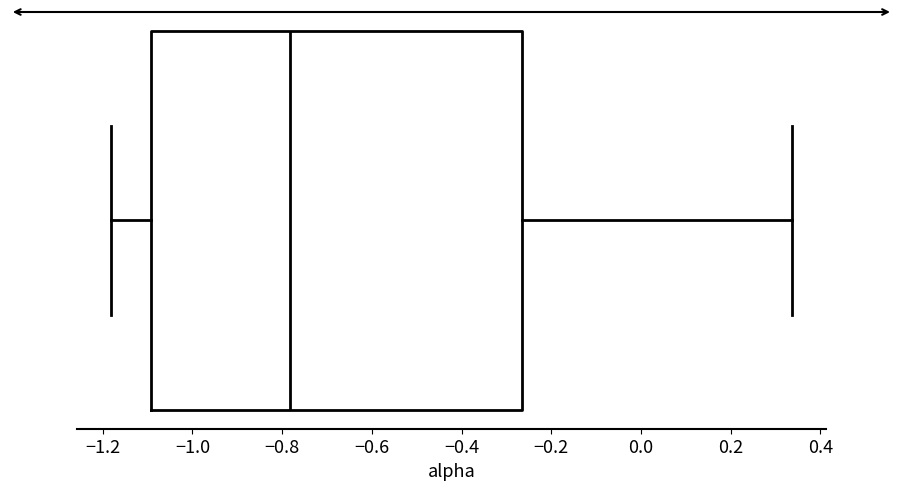

Where is the right edge of the box on the x-axis? The values are not printed on the chart, so give them approximately, as read against the axis.

-0.26